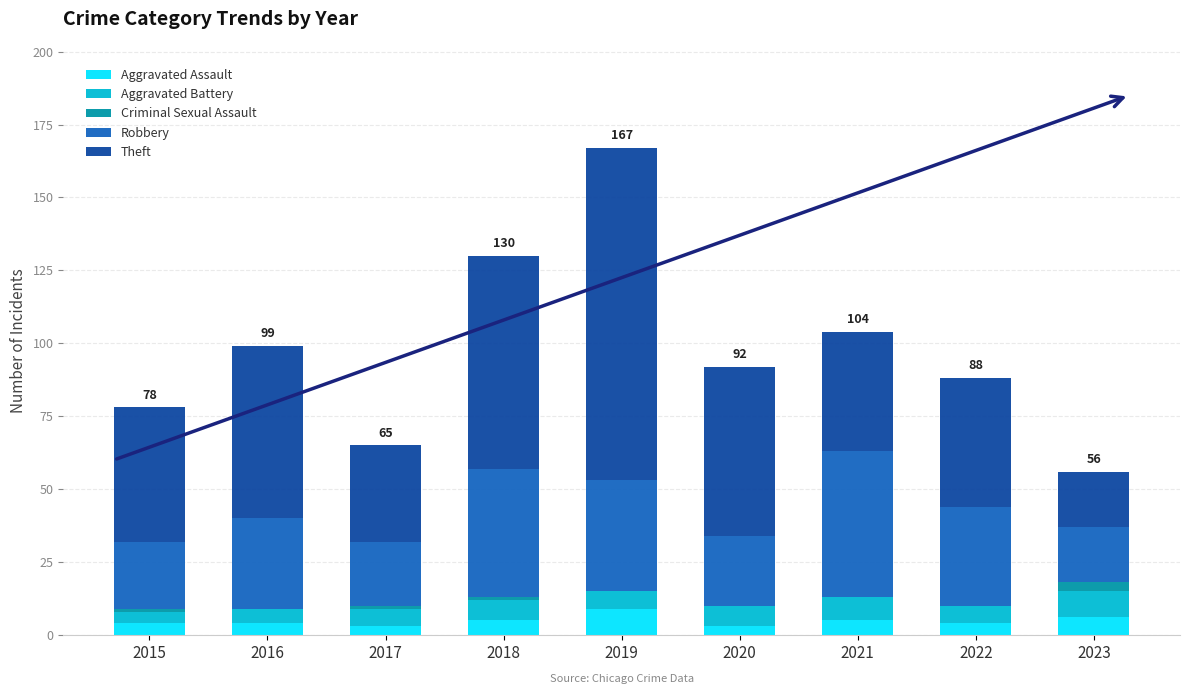

What are all the series names shown in the legend?

Aggravated Assault, Aggravated Battery, Criminal Sexual Assault, Robbery, Theft